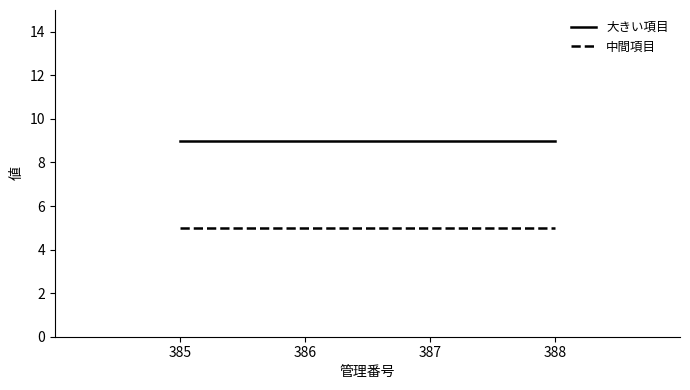

What is the difference between the highest and lowest values at 387?

4